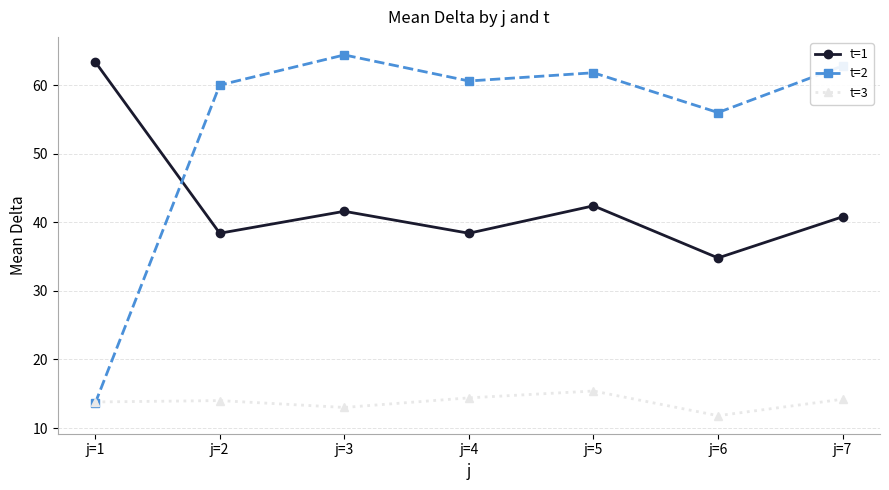

True or false: t=1 and t=3 cross at least once.

False